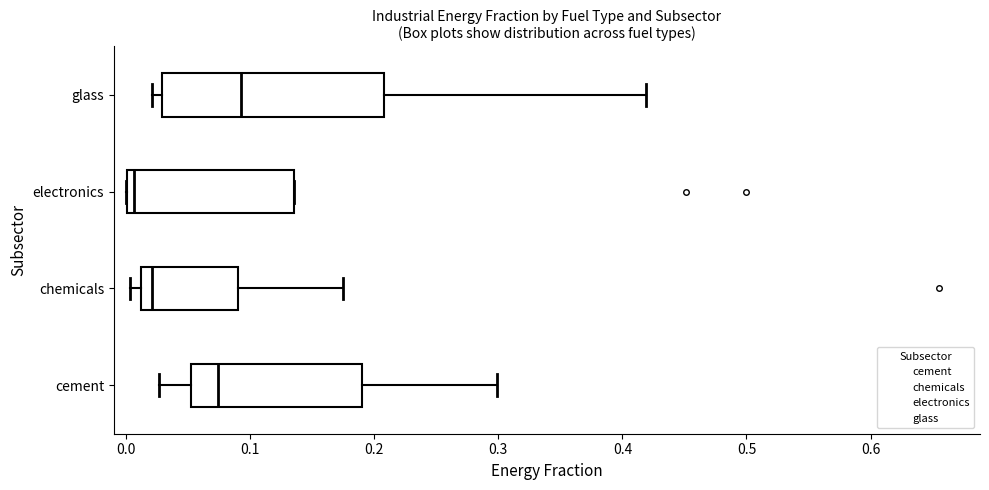

Where is the right edge of the box for cement on the x-axis? The values are not printed on the chart, so give them approximately, as read against the axis.

0.19